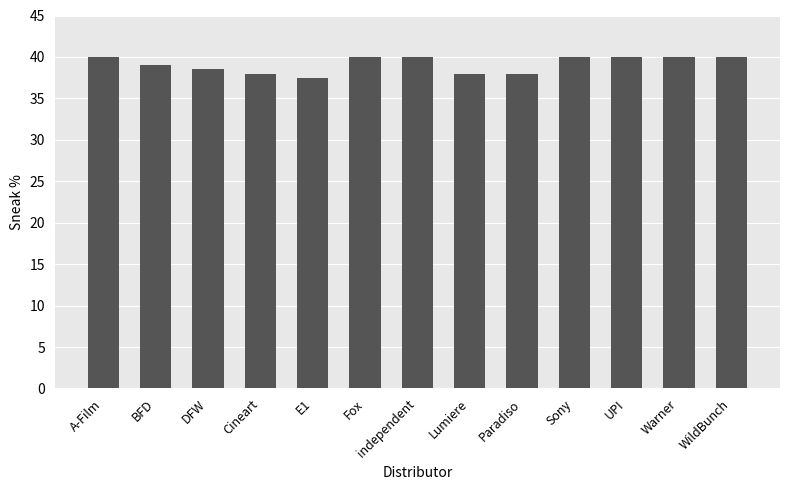

What is the smallest value displayed?

37.5